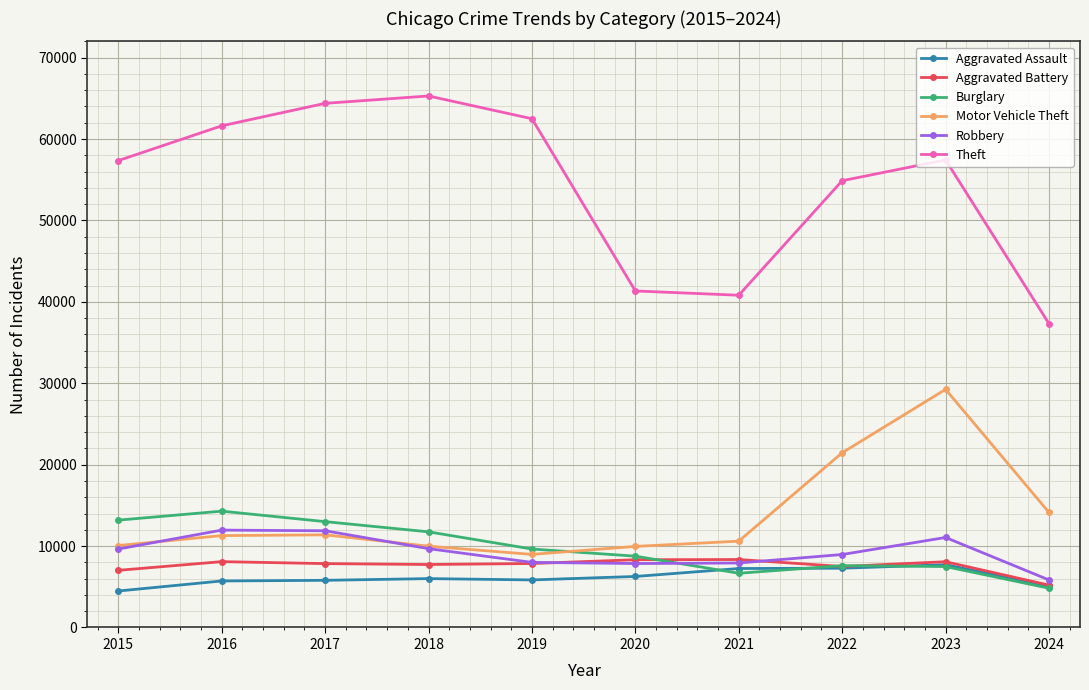

Does the chart have visible grid lines?

Yes